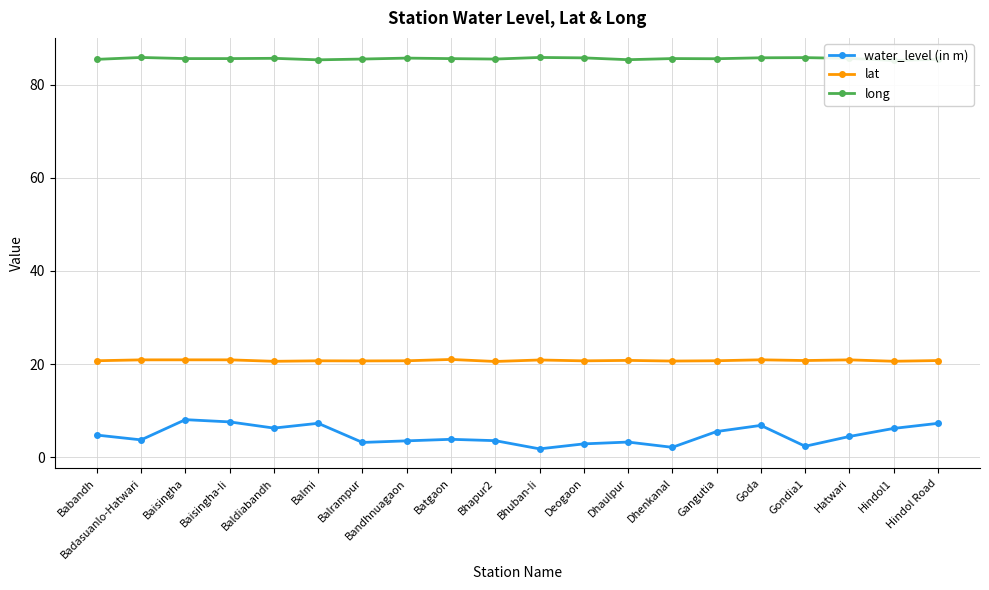

True or false: long and lat cross at least once.

False